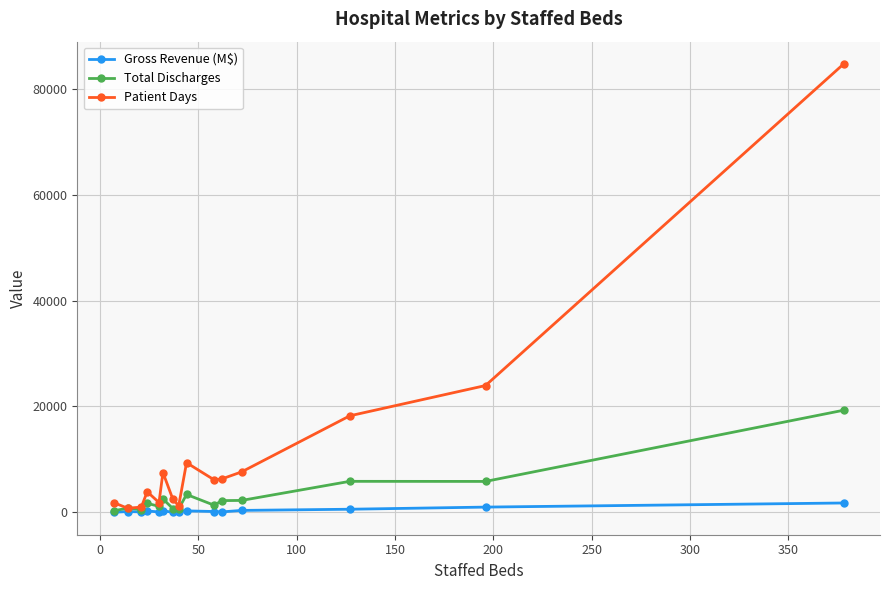

Rank the series by their maximum value, from lowest to highest.

Gross Revenue (M$), Total Discharges, Patient Days